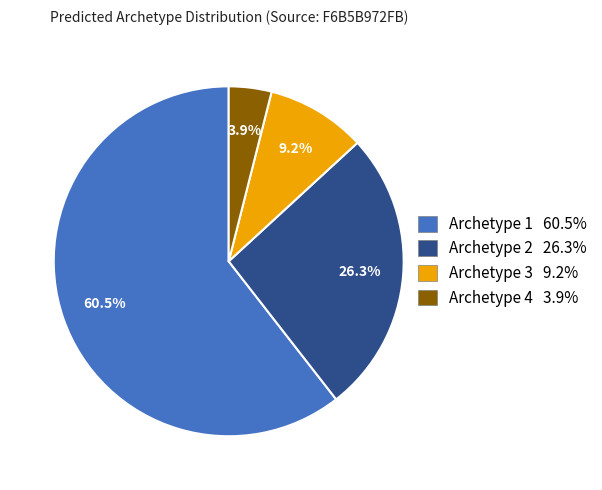

Which slice is the largest?

Archetype 1